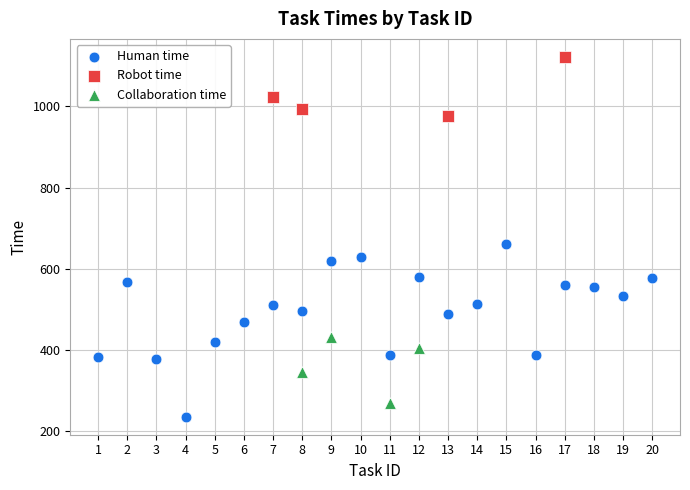

Which series has the largest Y range (max minus min)?

Human time